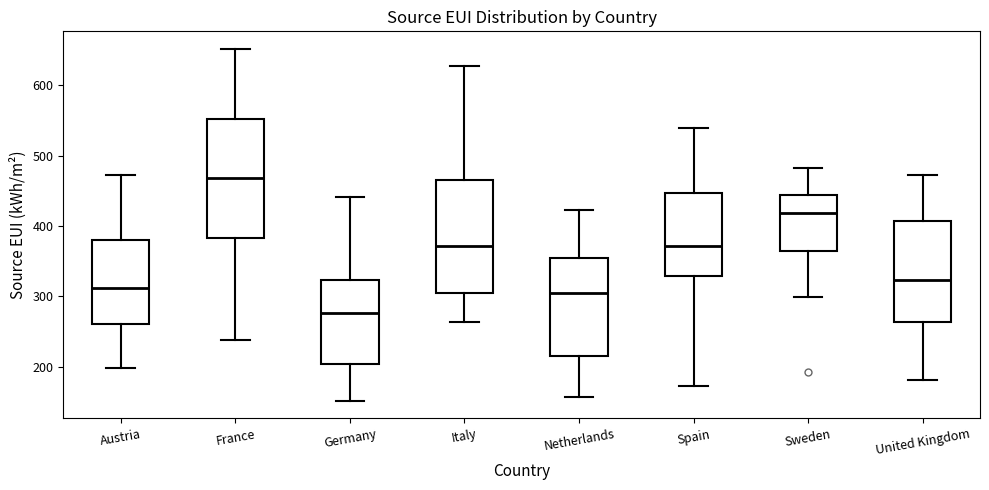

Which box's median line is the highest?

France